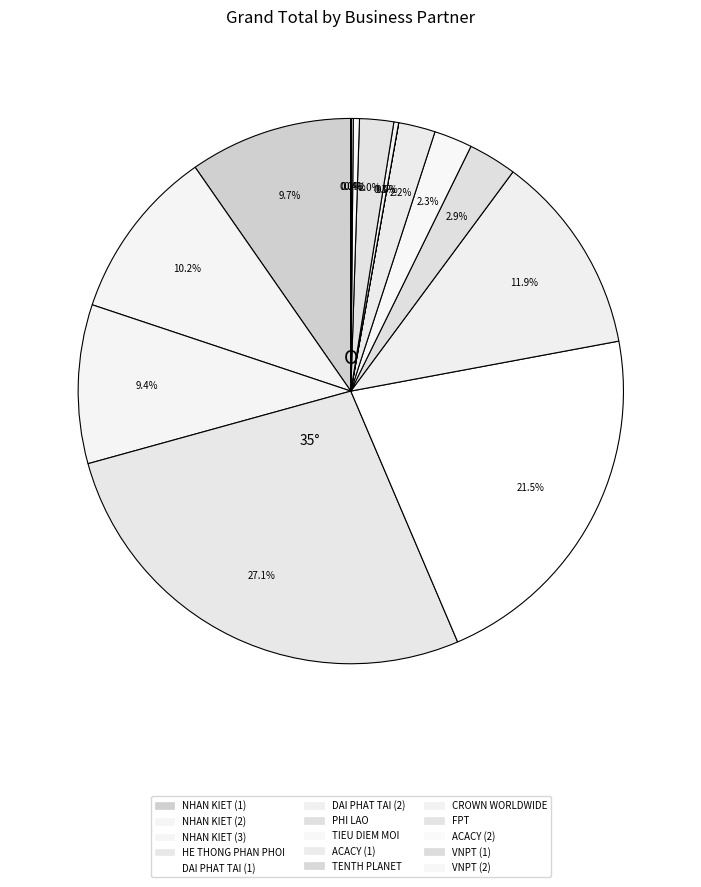

To the nearest percent, what is the difference between the largest and smallest slice percentages?

27%